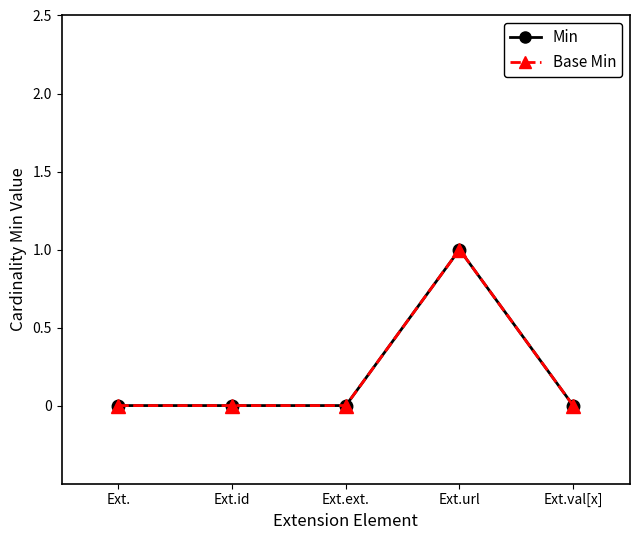

Reading left to right, list all the values displayed in this chart.

Min: 0	0	0	1	0
Base Min: 0	0	0	1	0